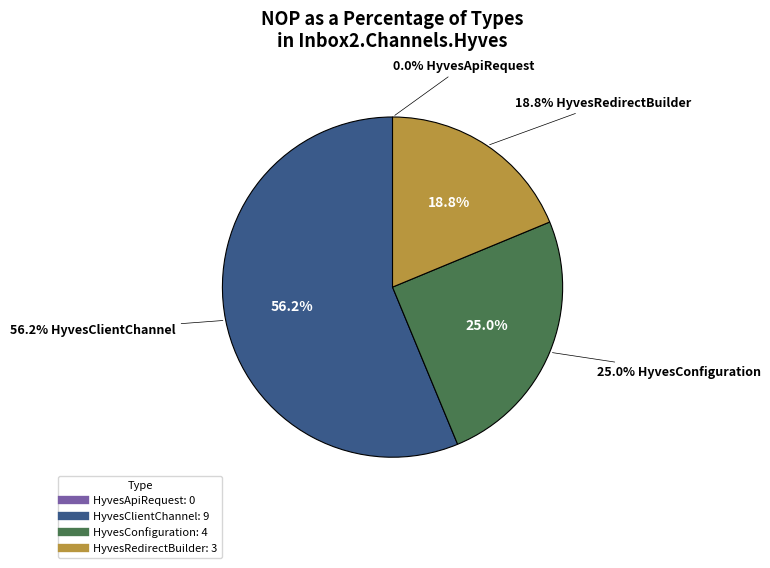

Rank the categories by value from lowest to highest.

HyvesApiRequest, HyvesRedirectBuilder, HyvesConfiguration, HyvesClientChannel